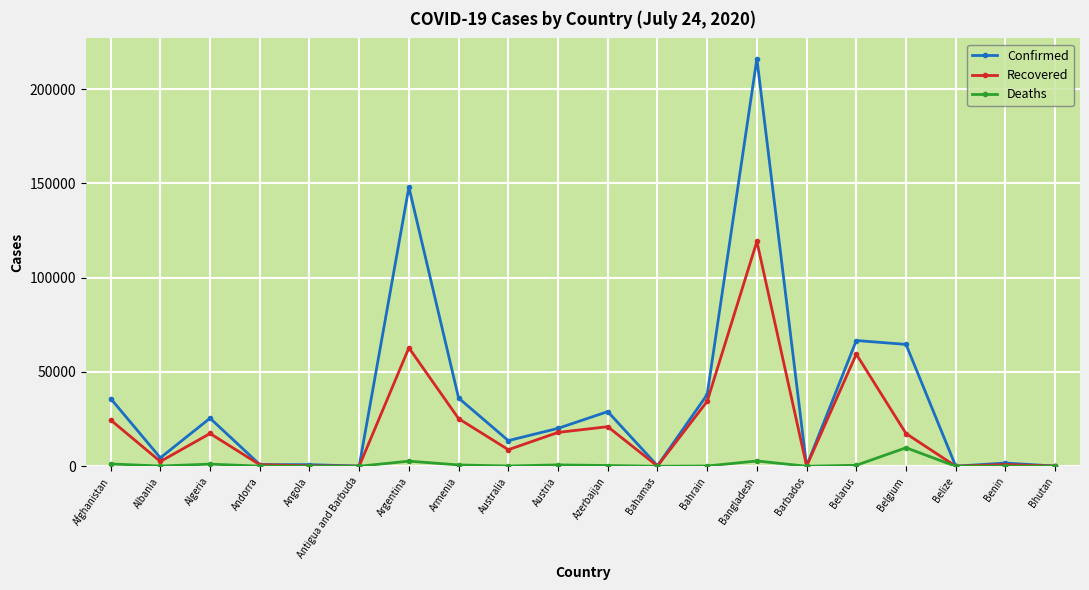

What is the highest value of the Deaths series?

9808